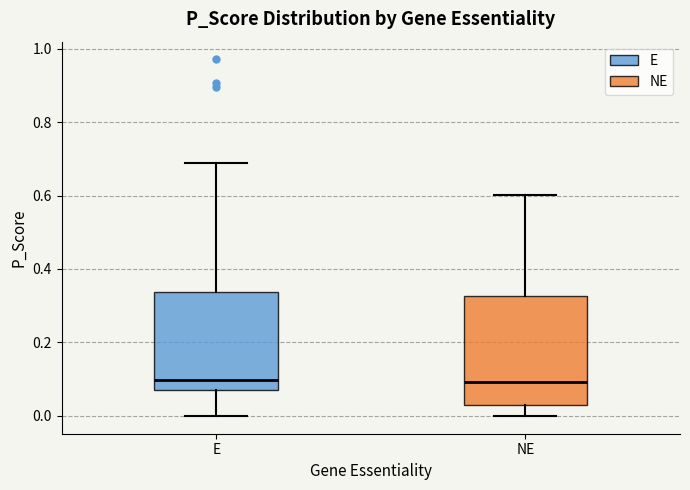

Which box is the tallest, from its lower edge to its upper edge?

NE